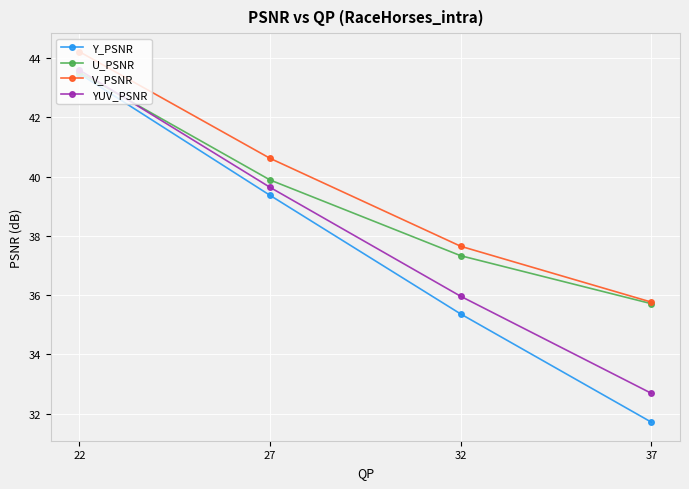

Reading left to right, transcribe all the data shown in this chart.

Y_PSNR: 22=43.5	27=39.4	32=35.4	37=31.7
U_PSNR: 22=43.5	27=39.9	32=37.3	37=35.7
V_PSNR: 22=44.2	27=40.6	32=37.6	37=35.8
YUV_PSNR: 22=43.6	27=39.6	32=36.0	37=32.7